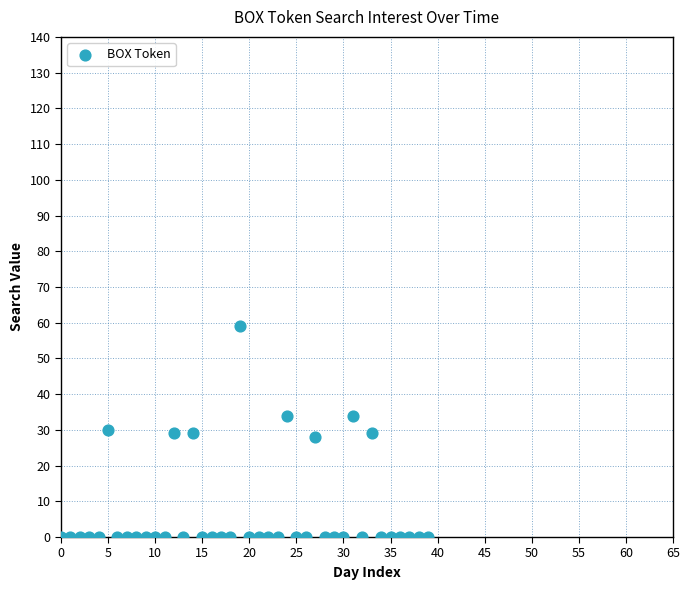

What is the range of Y values (max minus min)?

59